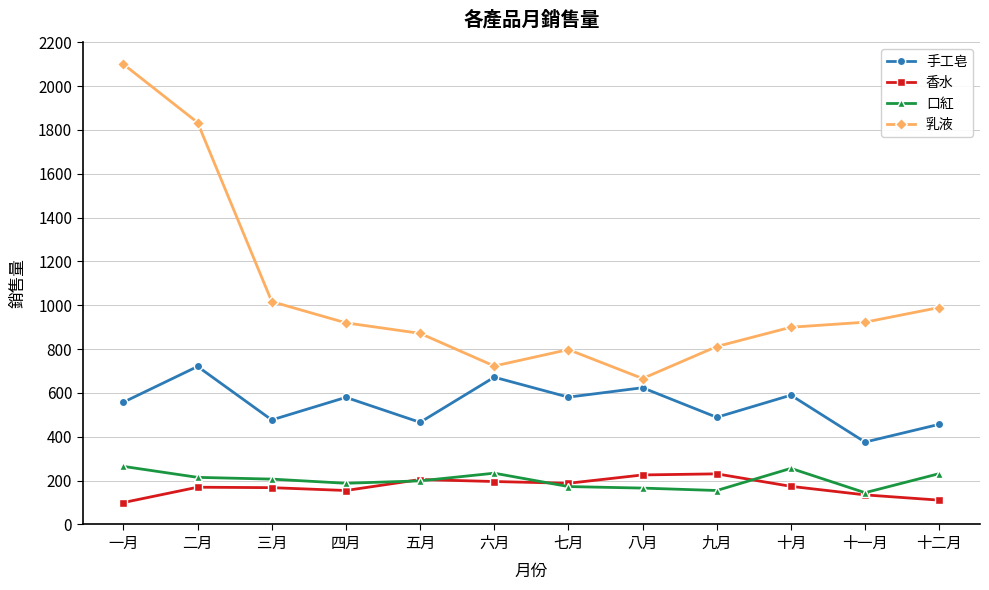

At which label does 口紅 first exceed 207?

一月